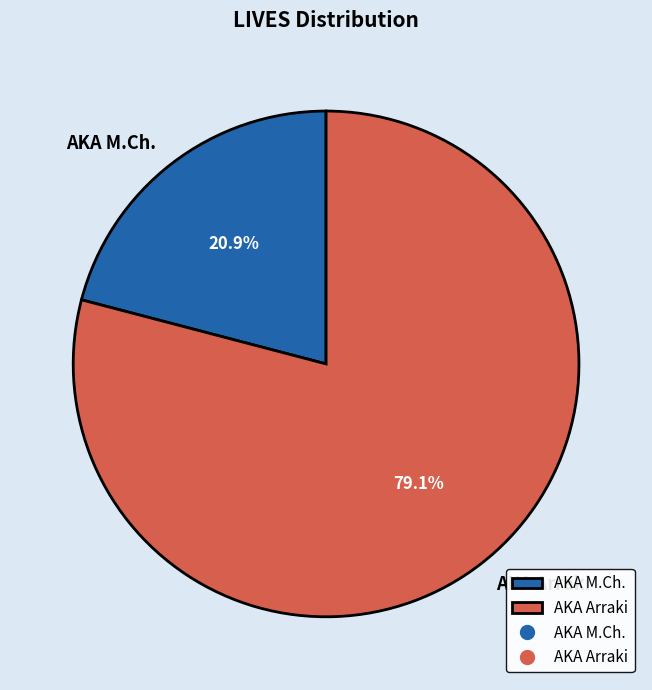

How many segments does this pie chart have?

2